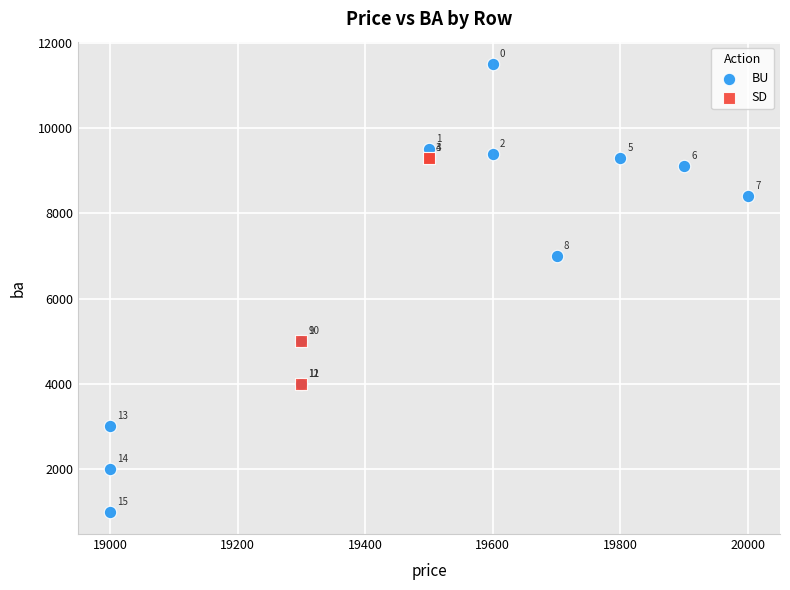

Which series has the widest spread of Y values?

BU